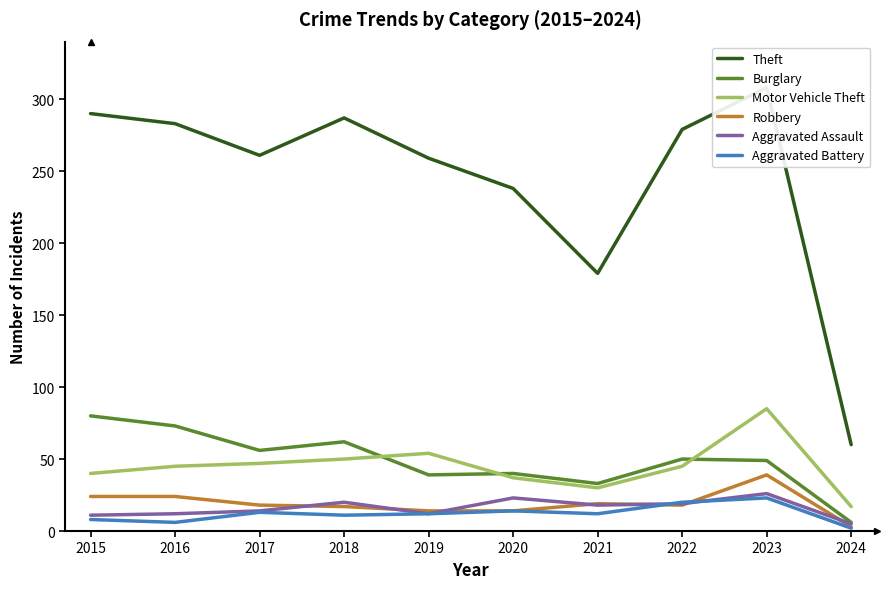

At which label is Aggravated Battery closest to 12?

2019